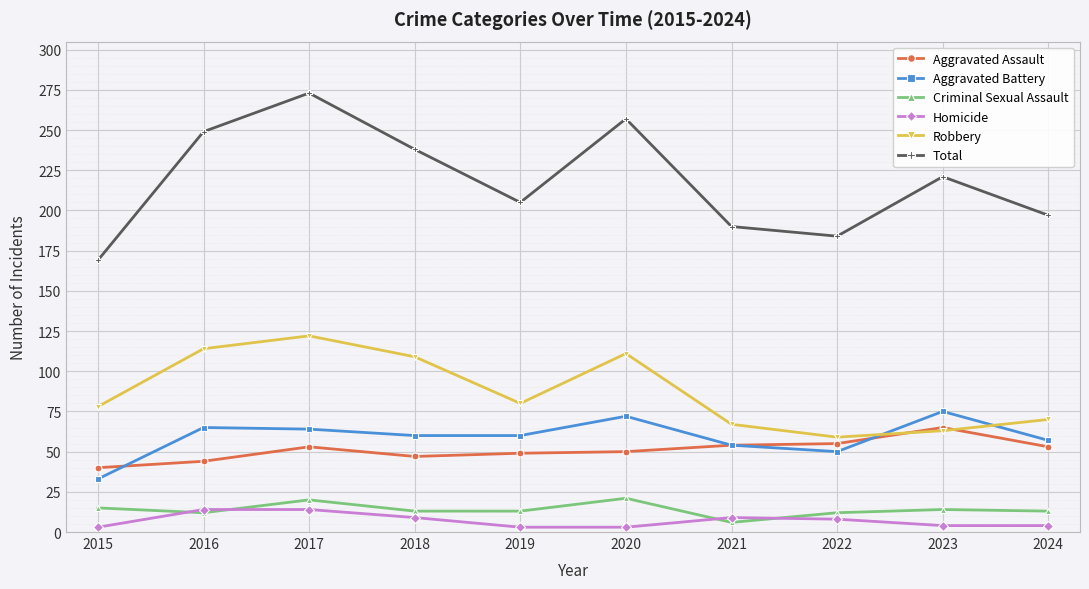

At how many categories does at least one series exceed 27?

10